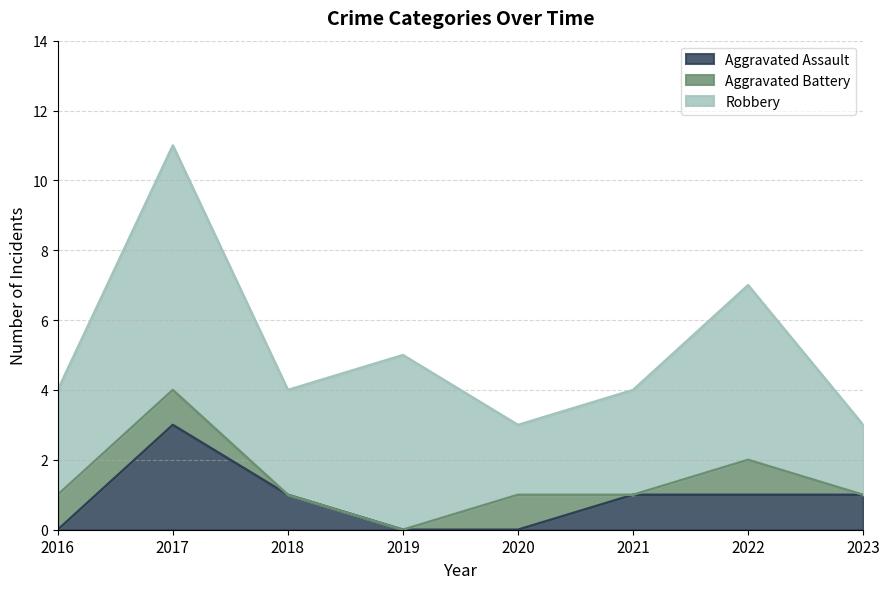

The value of Aggravated Assault at 2016 is 0. True or false?

True